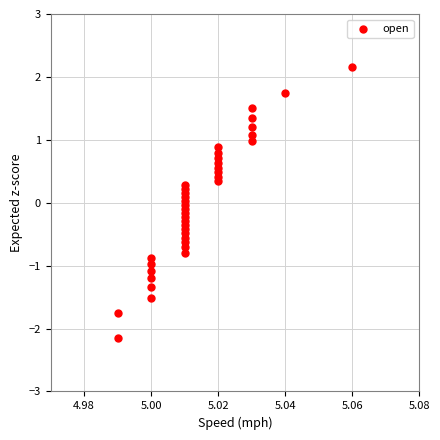

What is the range of Y values (max minus min)?

4.3